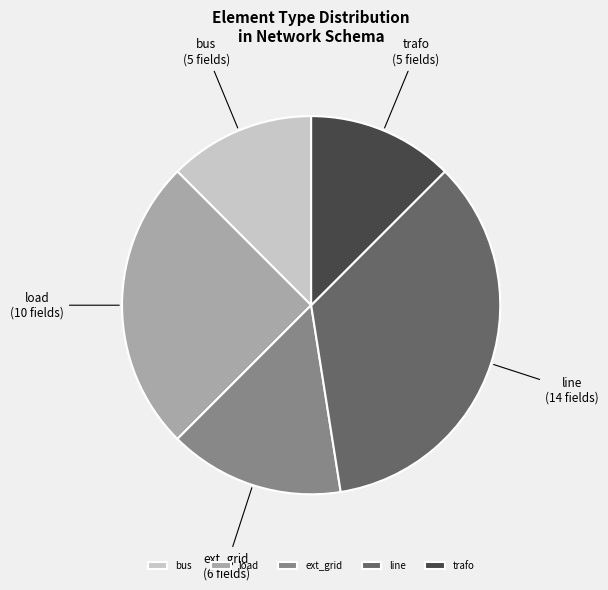

Is it true that ext_grid is 15% of the pie?

True